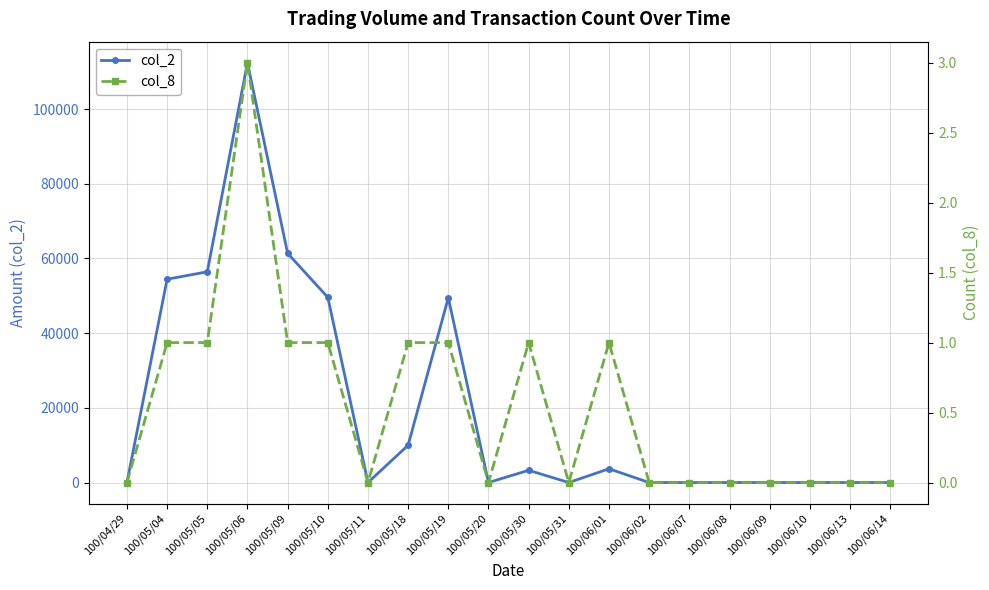

Rank the series by their average value, from lowest to highest.

col_8, col_2